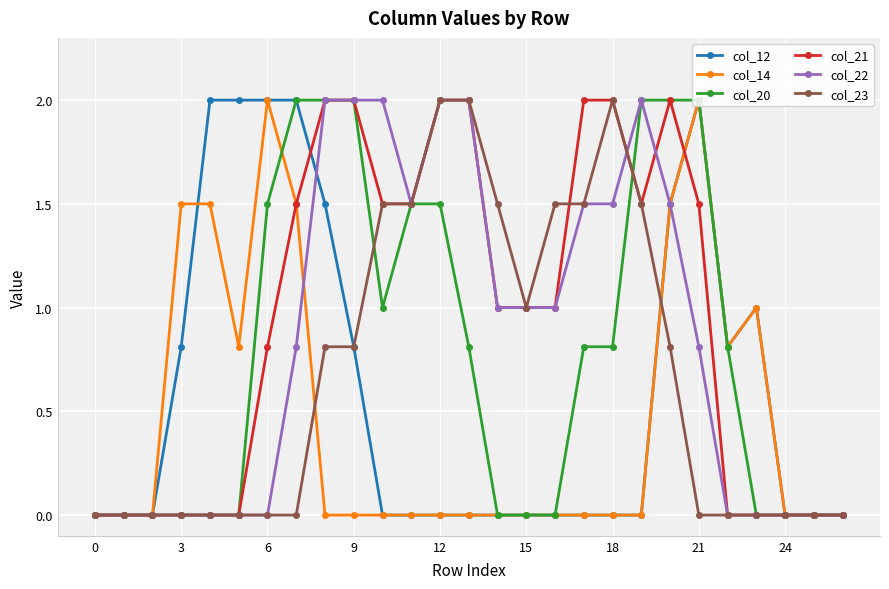

Which series has the largest total across all categories?

col_21